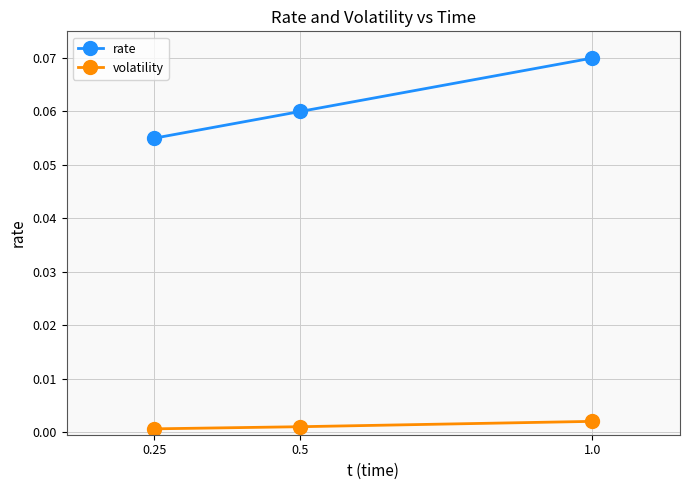

Is it true that volatility equals 0.0 at 1.0?

True